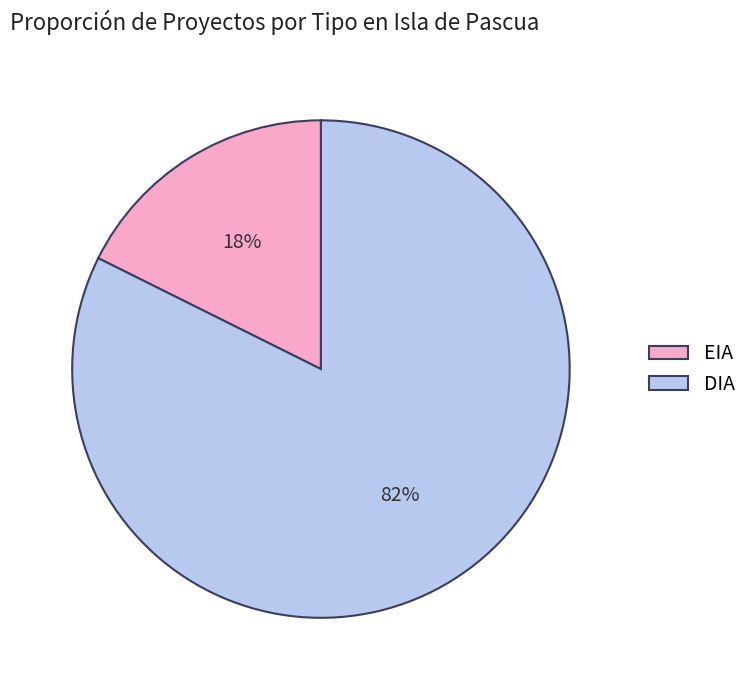

Is the sum of DIA and EIA greater than half?

Yes